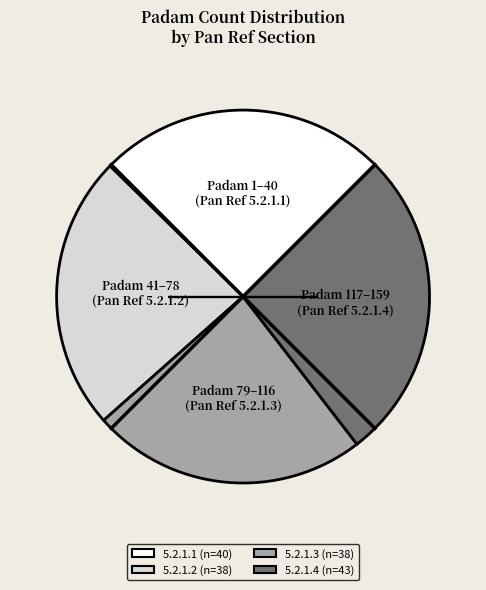

Do 5.2.1.3 (n=38) and 5.2.1.2 (n=38) together represent more than half of the pie?

No